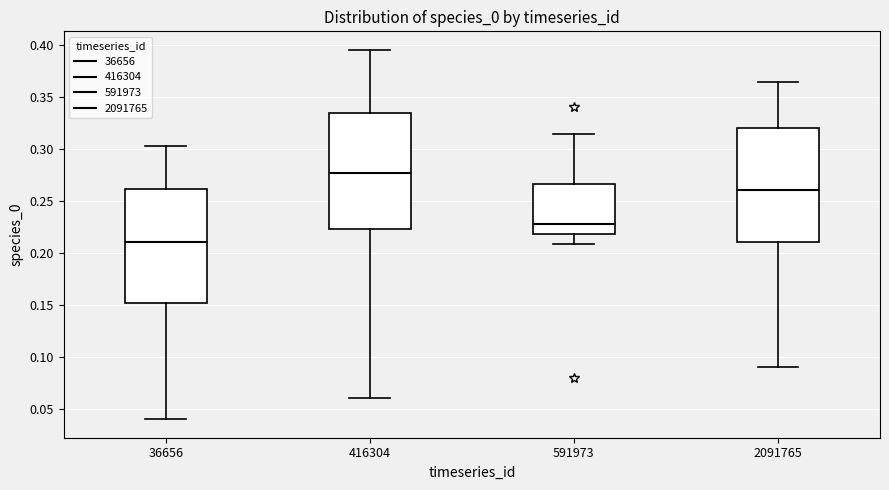

Which box's median line is the lowest?

36656